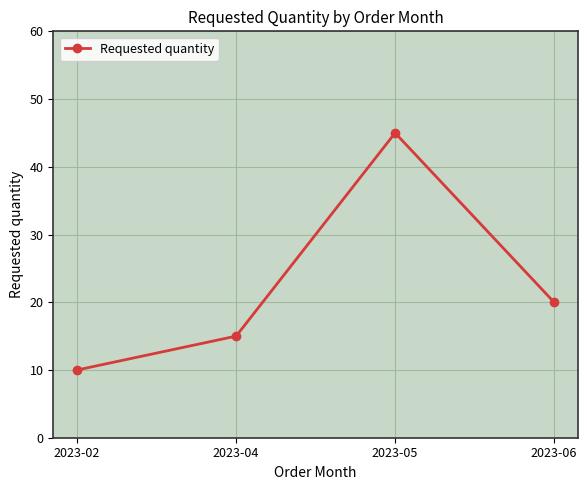

Approximately how many times larger is the value at 2023-06 compared to 2023-04?

1.3